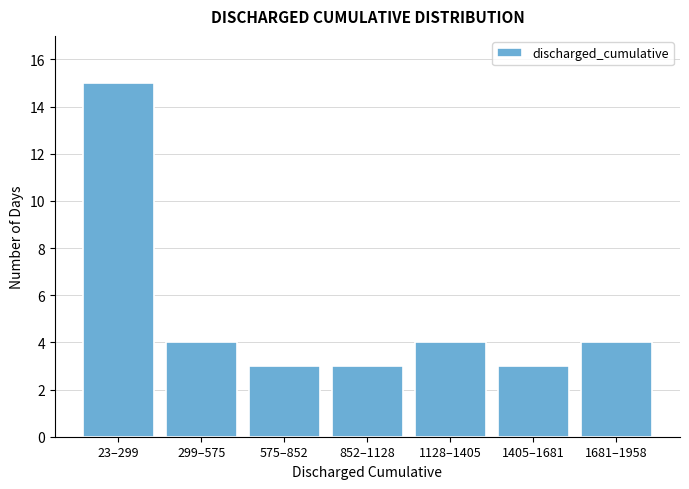

Reading right to left, what are all the values shown in this chart?

4	3	4	3	3	4	15